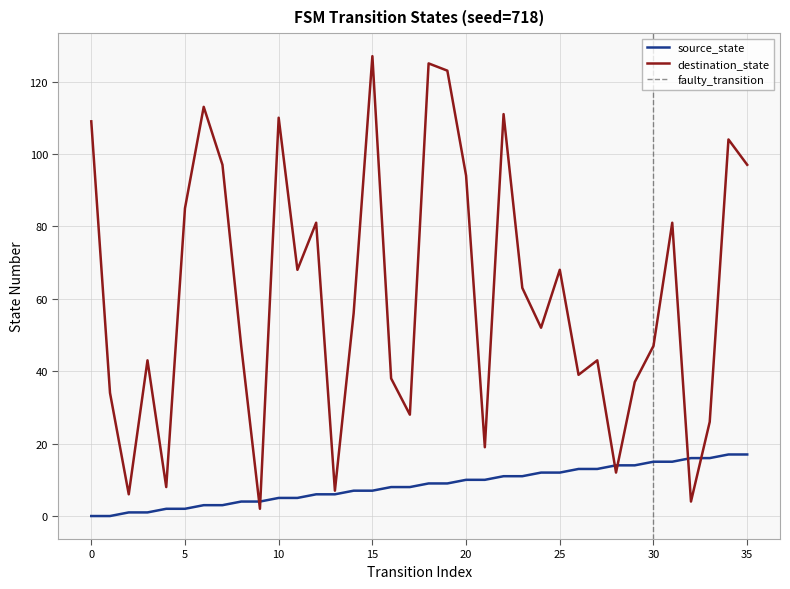

What is the value of the destination_state point at the 34th from the left?

26